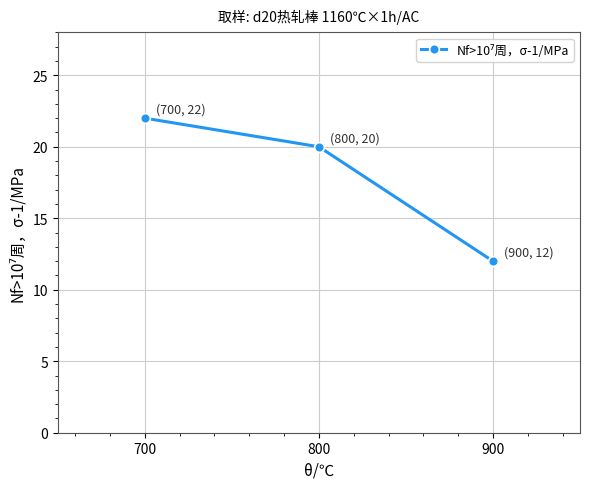

What is the greatest value displayed?

22